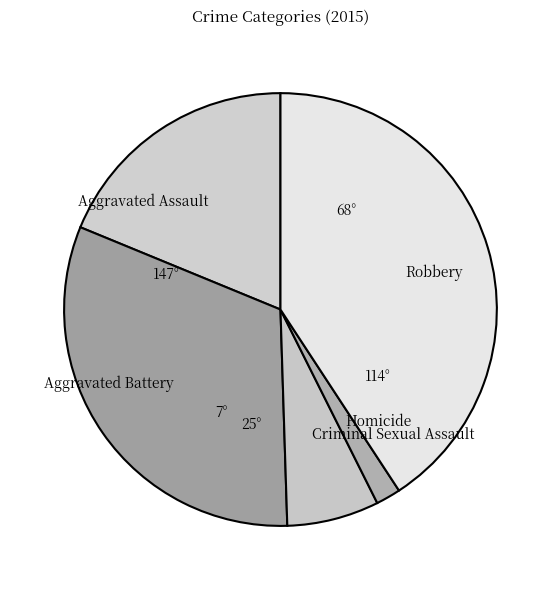

What is the smallest slice in the pie chart?

Homicide